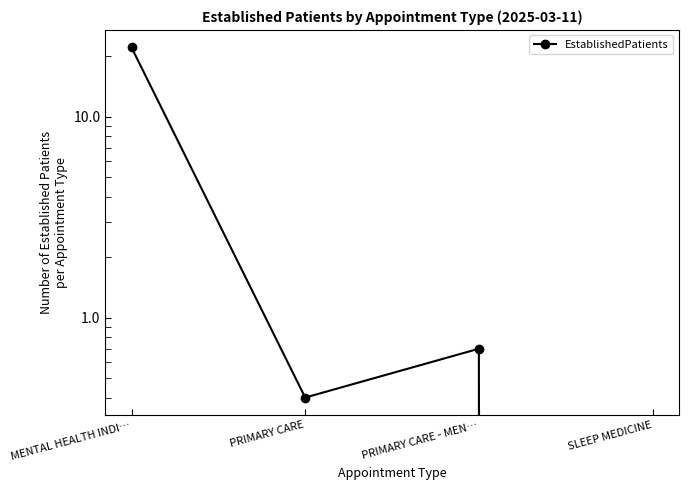

What is the label of the 3rd point from the right?

PRIMARY CARE